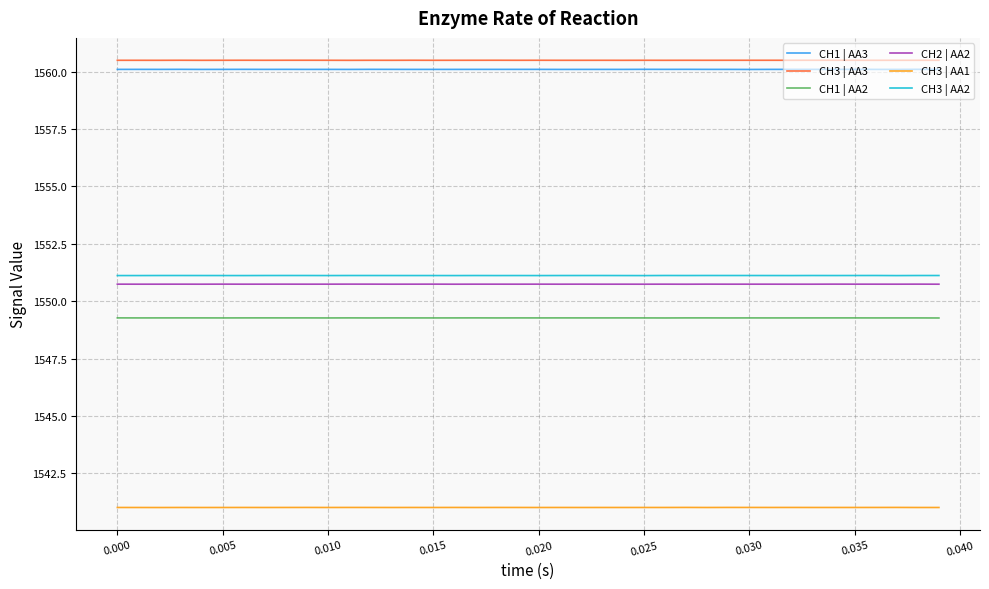

True or false: CH3 | AA1 and CH1 | AA2 cross at least once.

False